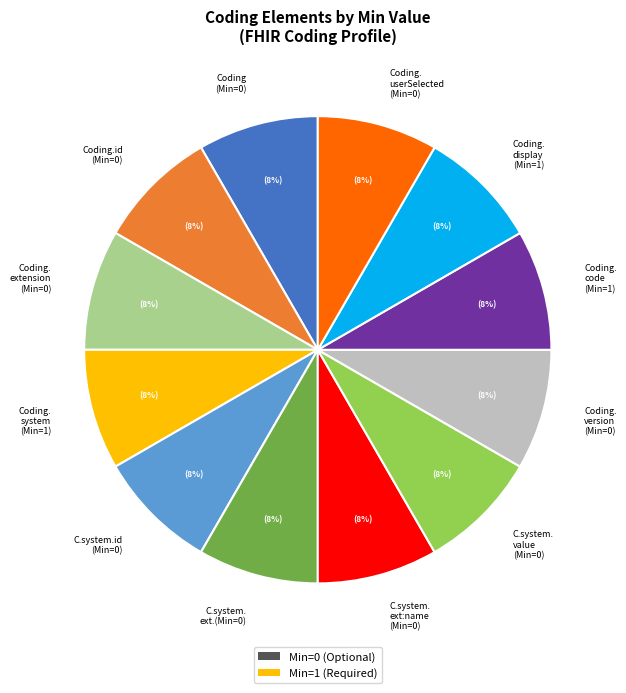

Count the number of slices in the pie.

12